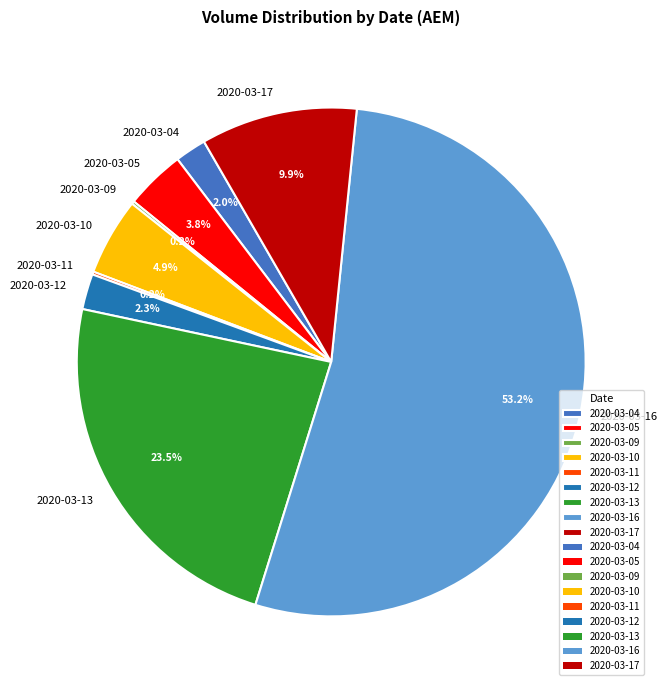

To the nearest percent, what portion does 2020-03-04 represent?

2%